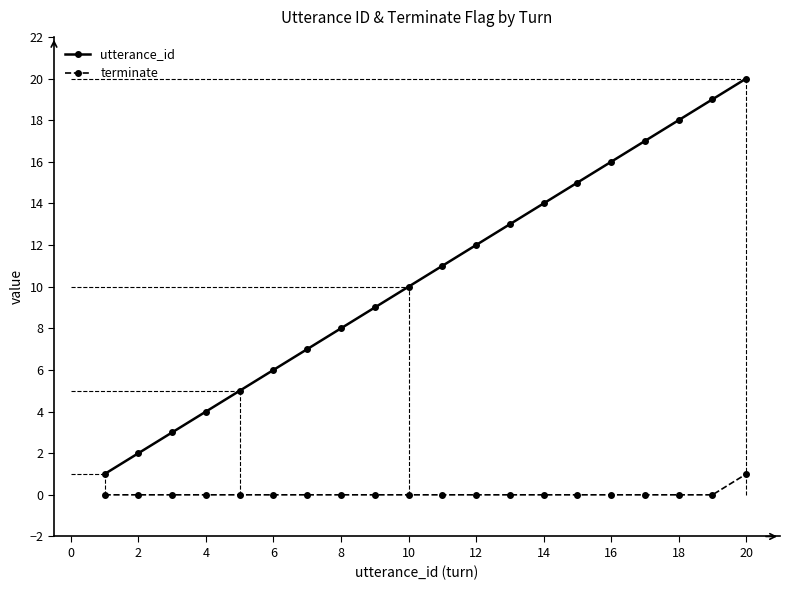

True or false: utterance_id has more than 2 points higher than both neighbors.

False